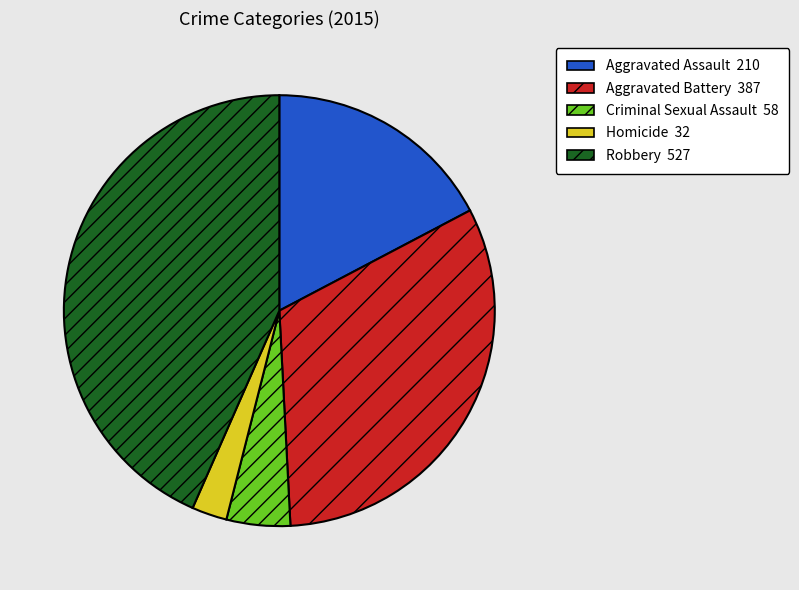

The Criminal Sexual Assault slice represents 5% of the pie. True or false?

True